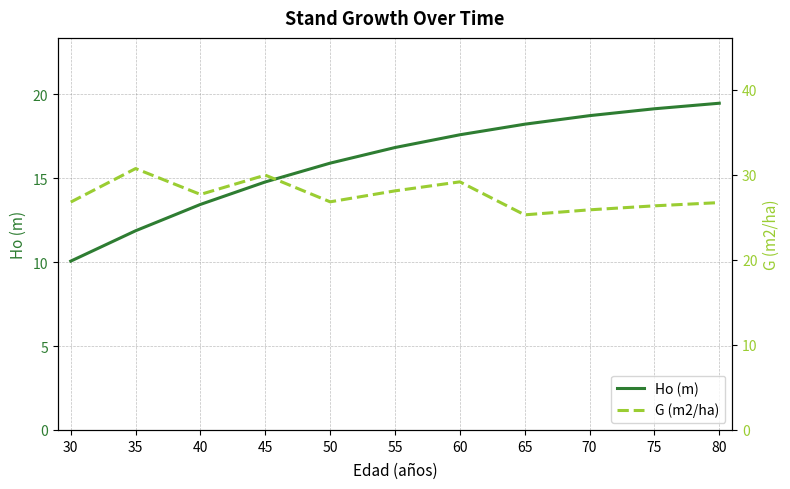

Which category has the lowest value in the Ho (m) series?

30